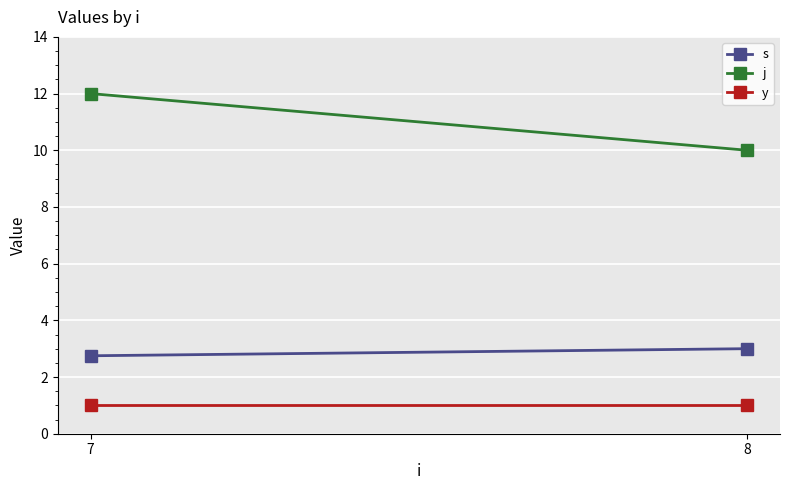

Rank the series by their average value, from highest to lowest.

j, s, y